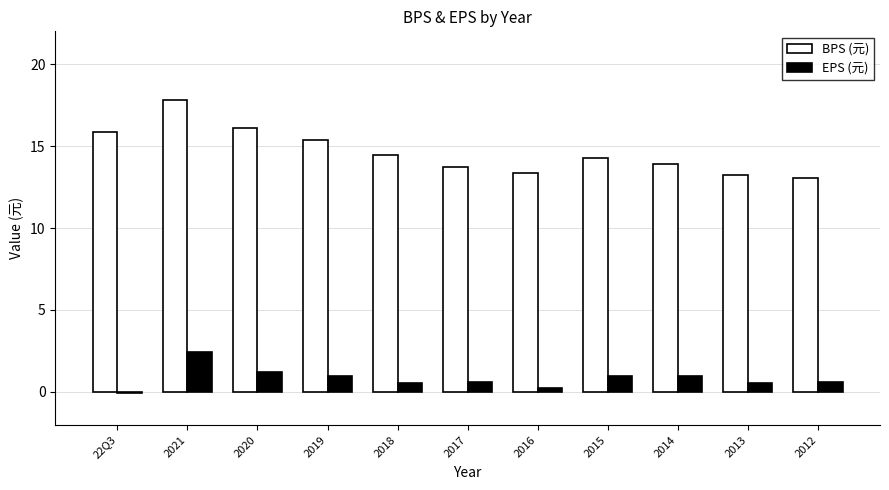

Does the chart contain stacked bars?

No